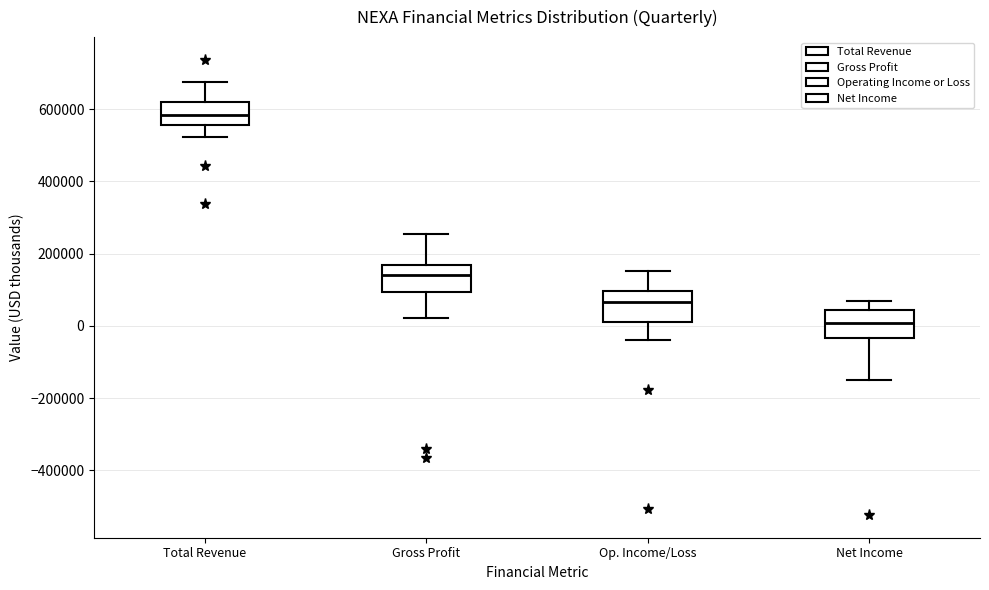

Which box's median line is the highest?

Total Revenue